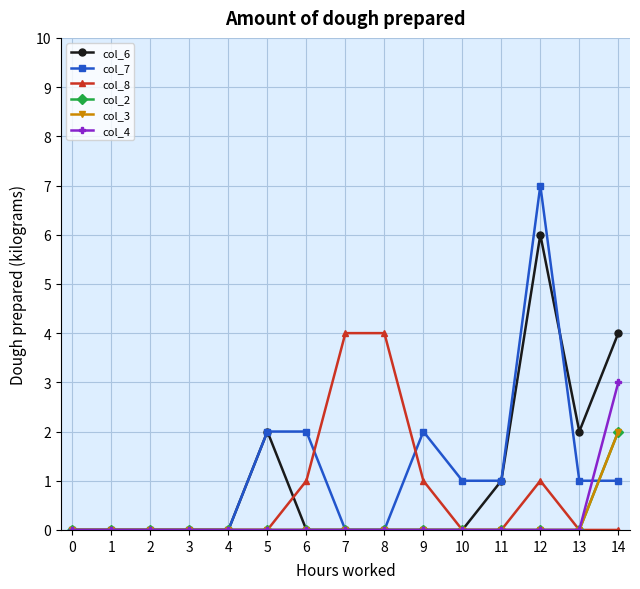

Is this an area chart (filled region under the line)?

No